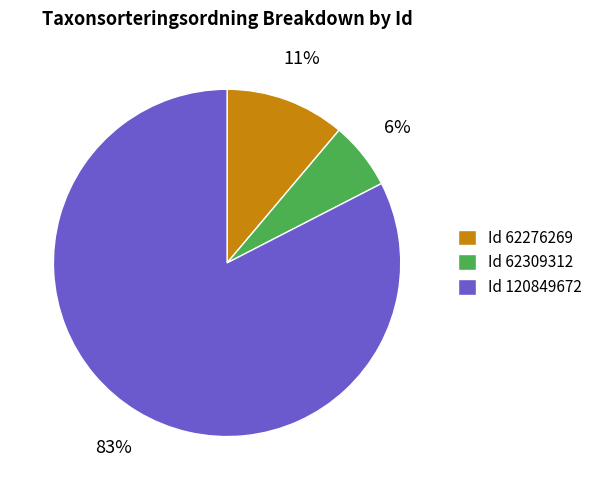

Is it true that Id 120849672 is 74% of the pie?

False